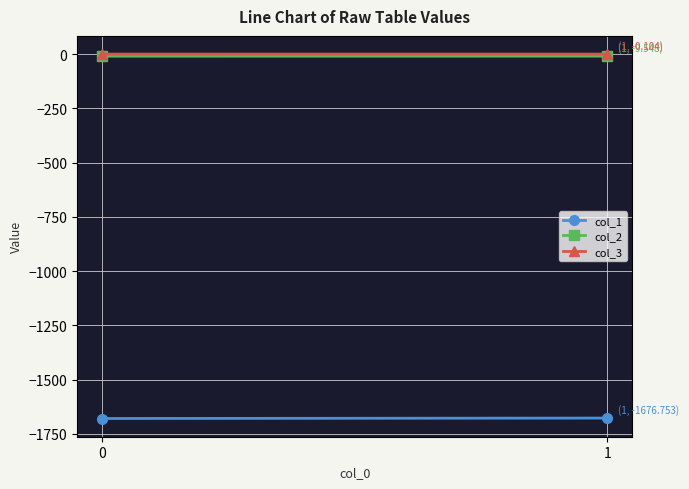

Is the value of col_2 at 0 greater than the value of col_1 at 0?

Yes